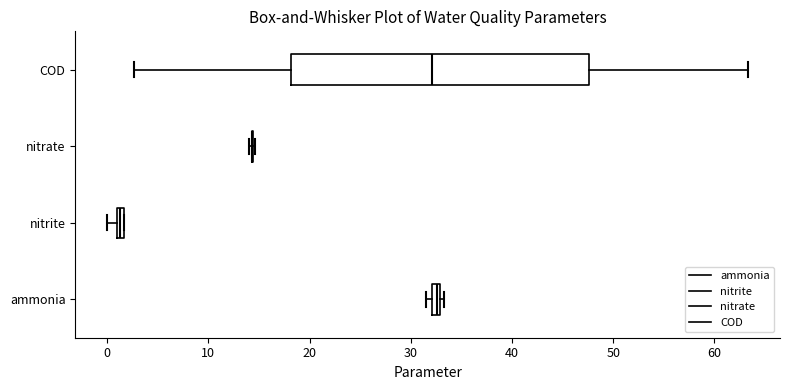

Which box is the widest, from its left edge to its right edge?

COD